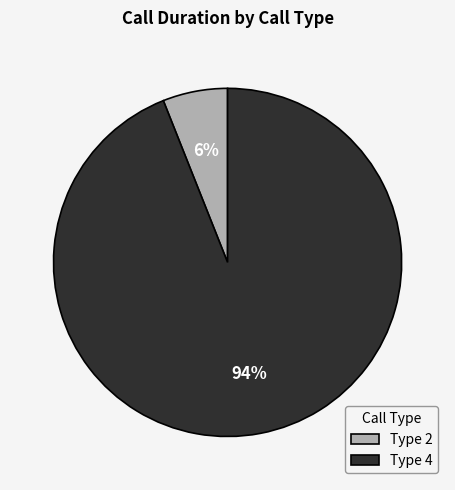

Rank the categories by value from highest to lowest.

Type 4, Type 2